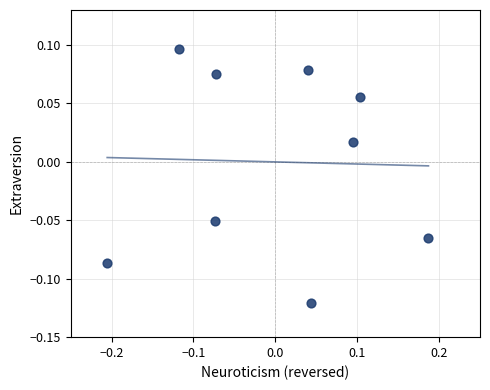

What is the range of X values (max minus min)?

0.4